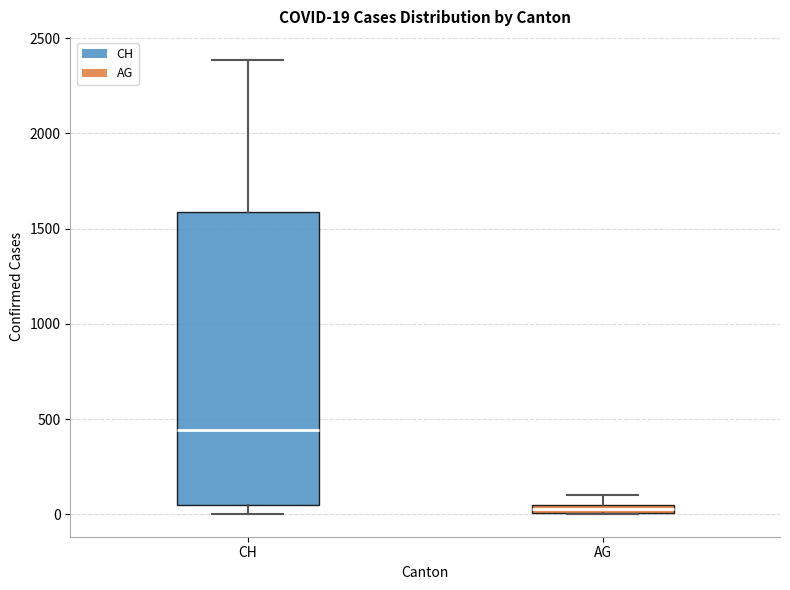

Which box has the highest median line?

CH